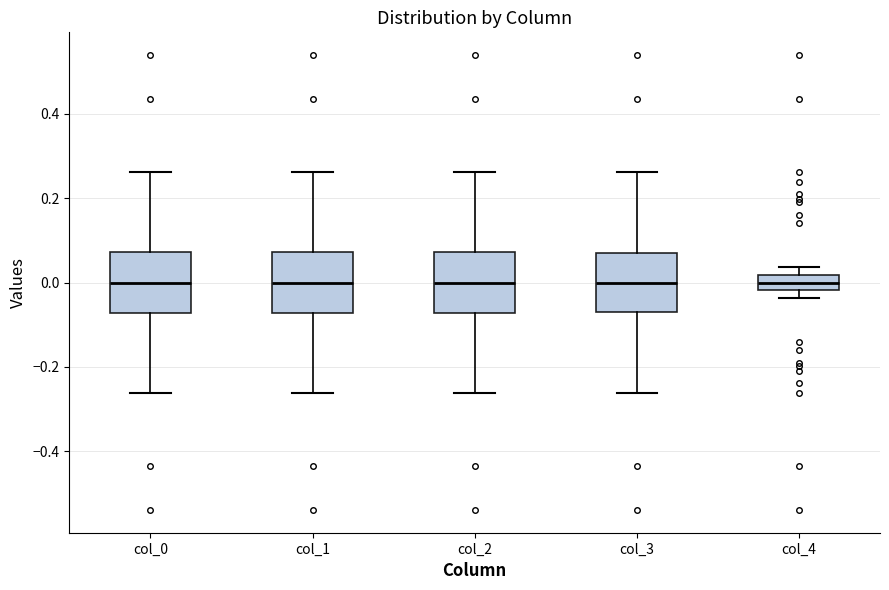

Where does the lower whisker of the box for col_2 end on the y-axis? The values are not printed on the chart, so give them approximately, as read against the axis.

-0.26